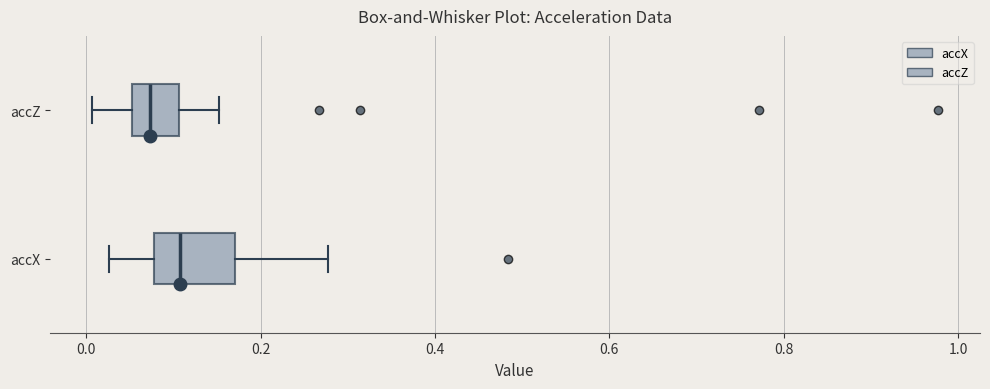

Reading bottom to top, transcribe this box plot: for each box, give where its median line is, the range the box spans, and where its two whiskers end, as read against the x-axis. The values are not printed on the chart, so give them approximately, as read against the axis.

accX: median 0.10, box 0.08 to 0.18, whiskers 0.02 to 0.28
accZ: median 0.08, box 0.06 to 0.10, whiskers 0.00 to 0.16